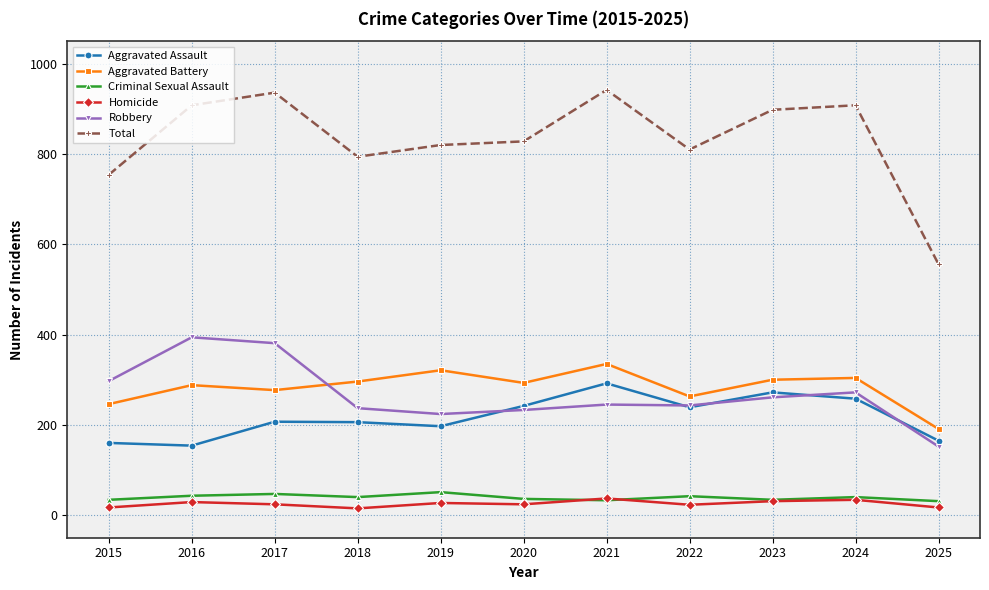

Count the number of data series in this chart.

6